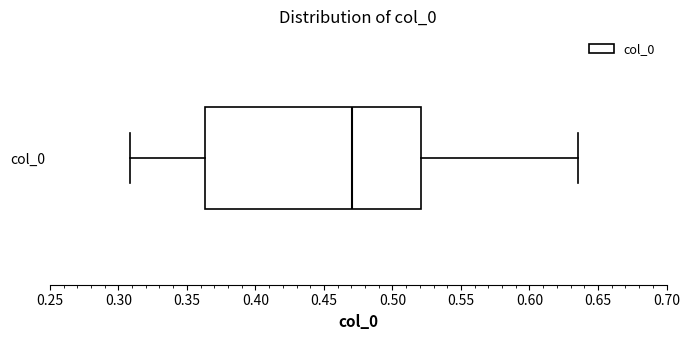

Where is the right edge of the box for col_0 on the x-axis? The values are not printed on the chart, so give them approximately, as read against the axis.

0.520